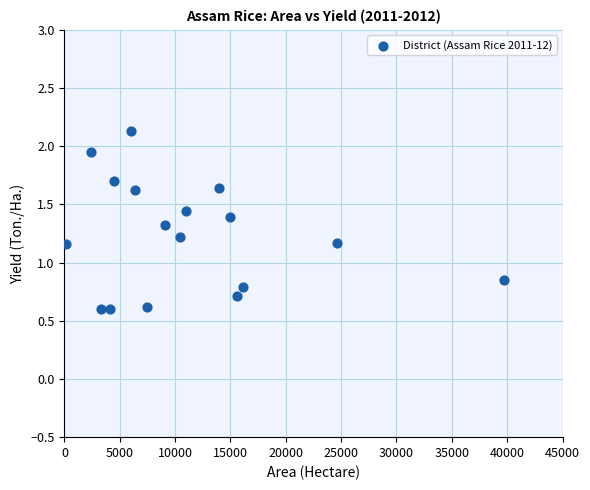

What is the range of X values (max minus min)?

39654.0